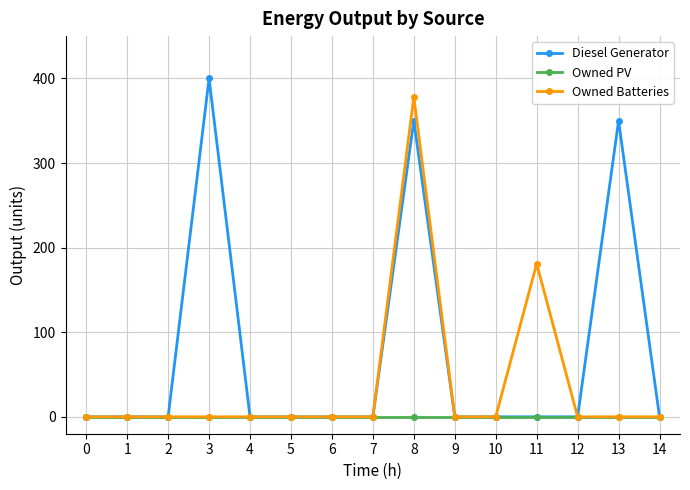

What are all the series names shown in the legend?

Diesel Generator, Owned PV, Owned Batteries